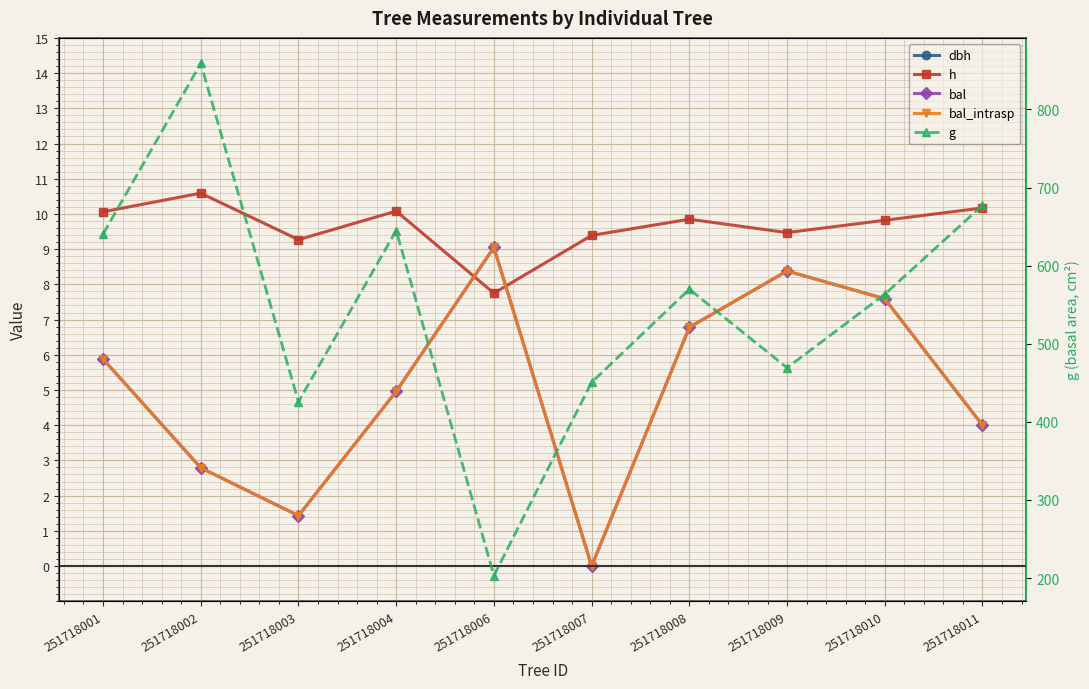

What is the spread (max minus min) of values at 251718003?

424.3